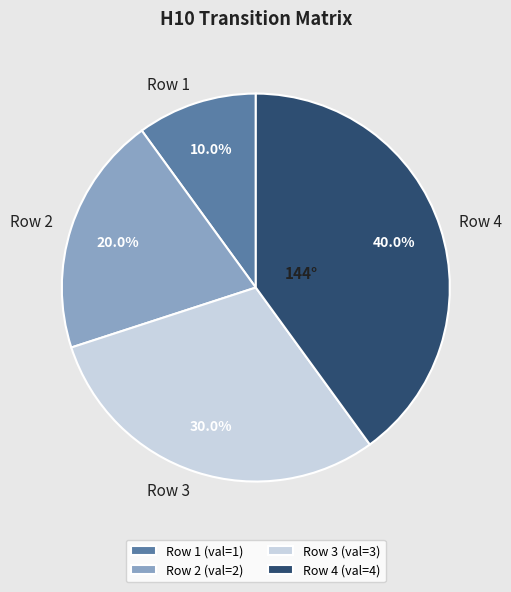

Which has a higher value, Row 3 or Row 1?

Row 3